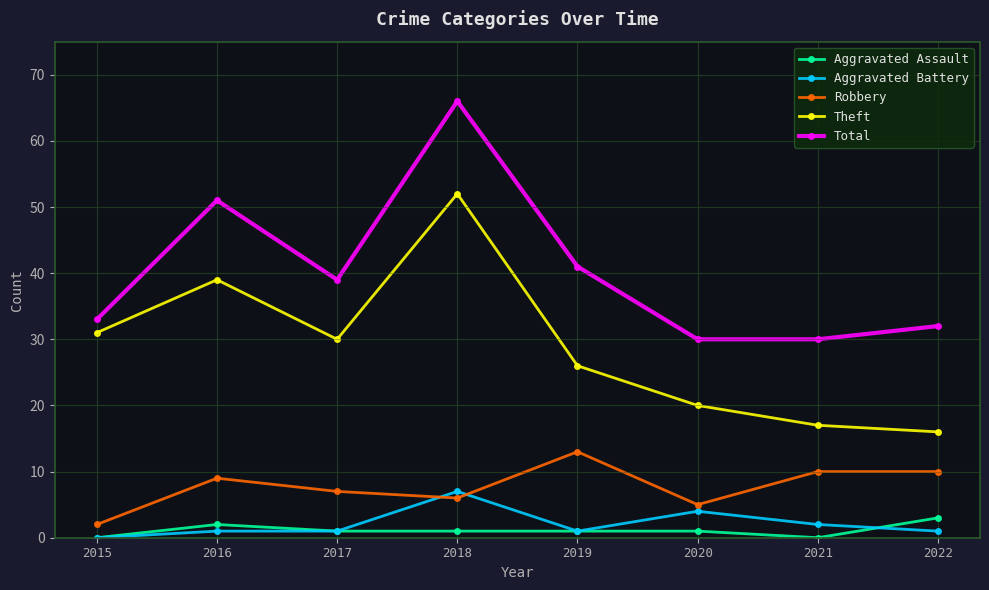

What is the sum of all Theft values?

231